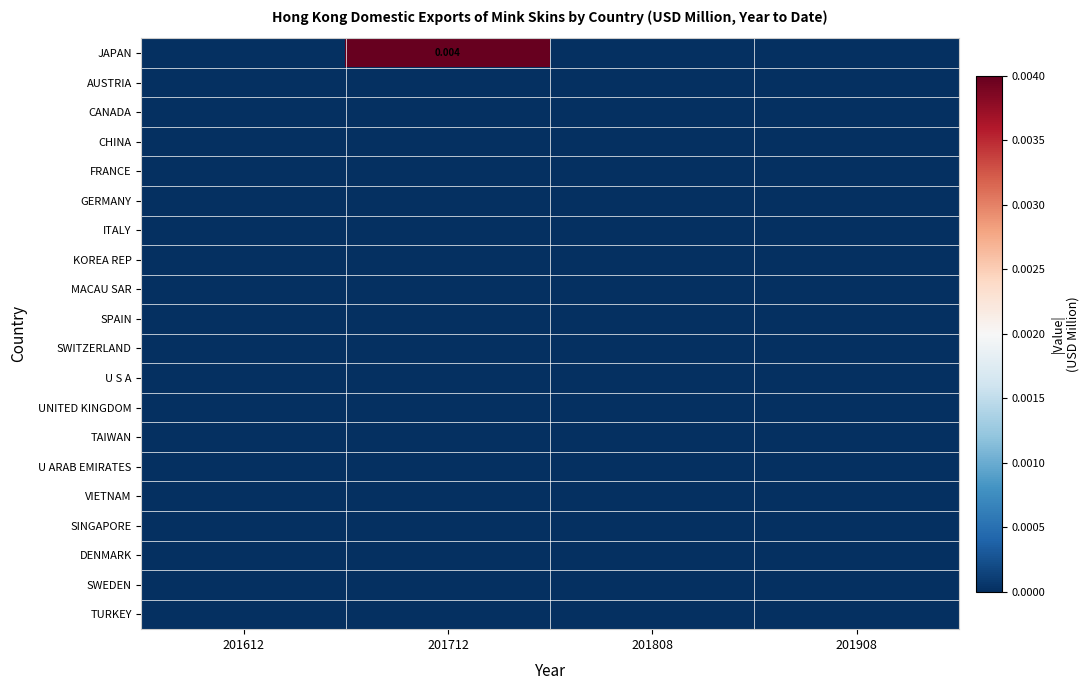

Which category has the lowest value across all series?

201612